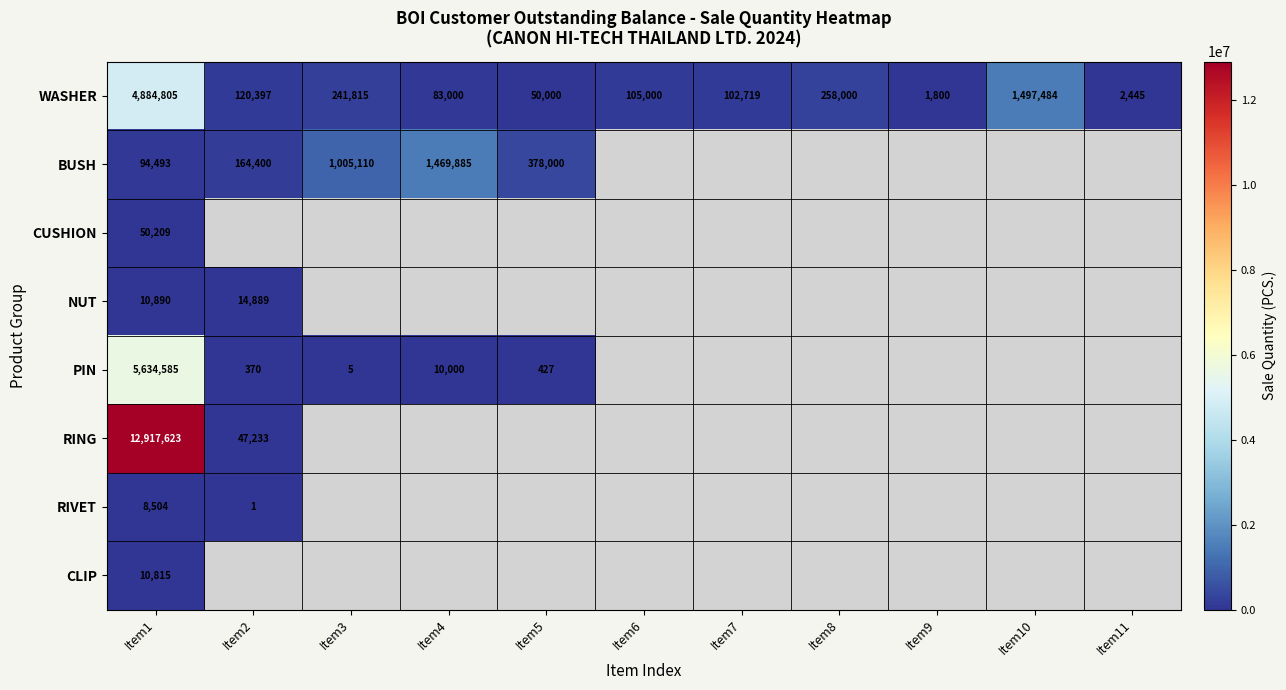

The value of RING at Item2 is 47233. True or false?

True